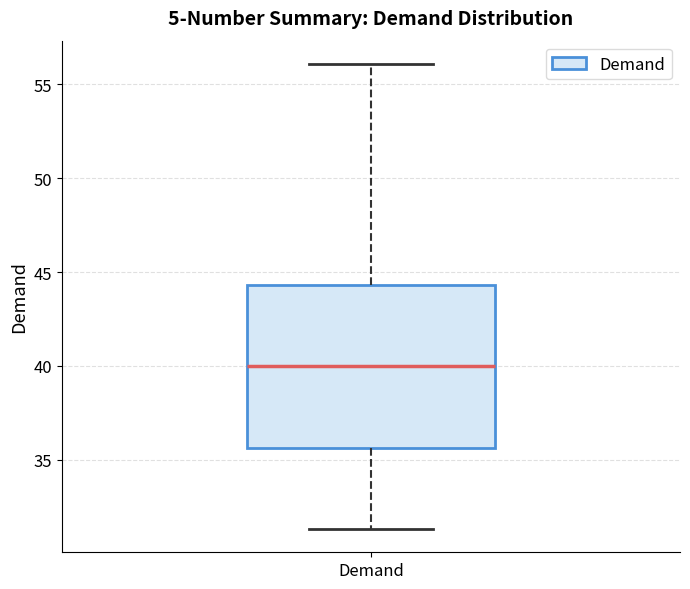

Where does the lower whisker of the box for Demand end on the y-axis? The values are not printed on the chart, so give them approximately, as read against the axis.

31.5